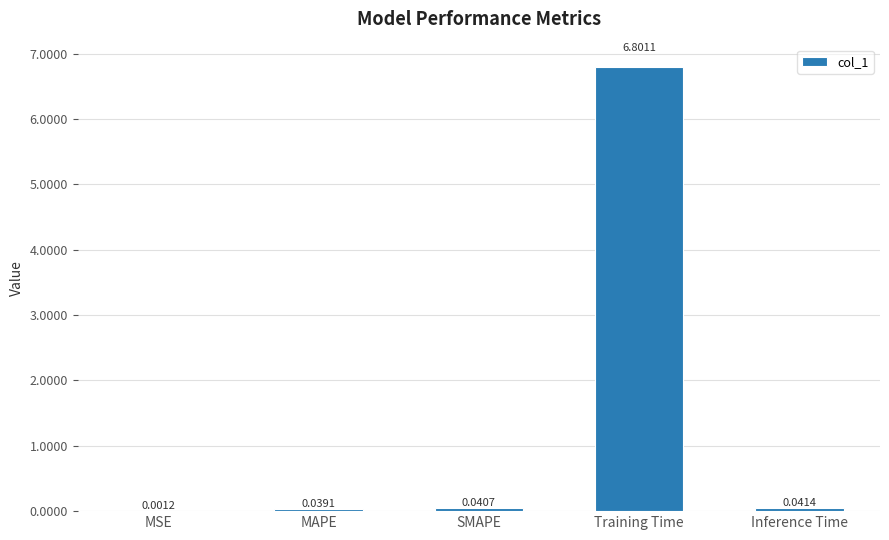

Where is the data nearest to the value 3?

Inference Time